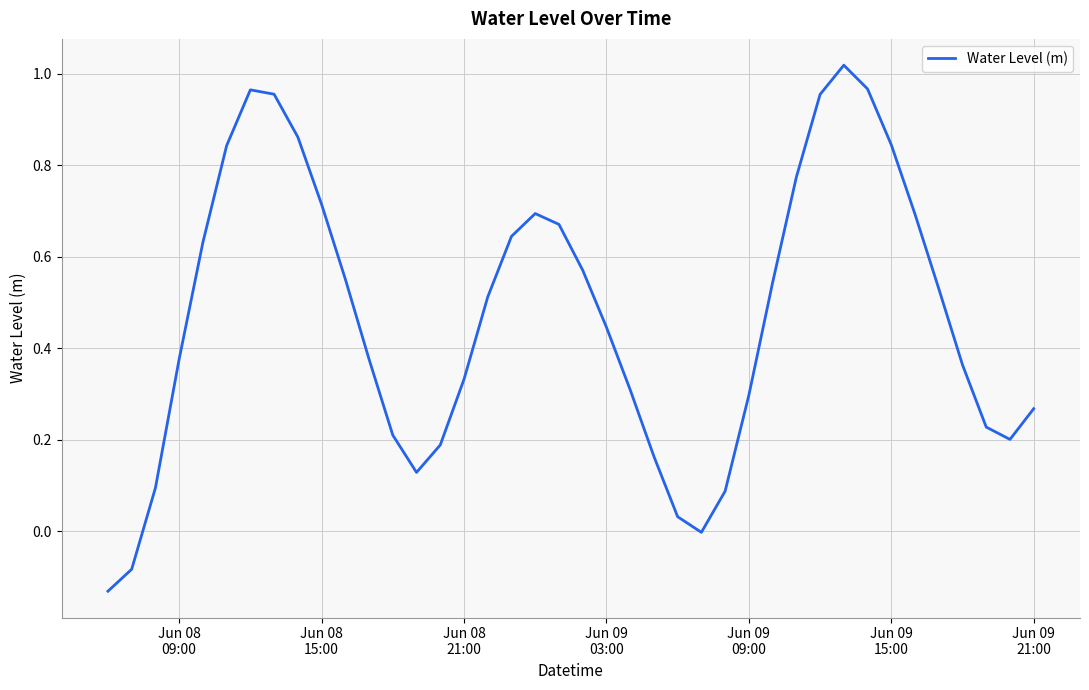

What is the difference between the maximum and minimum values?

1.1